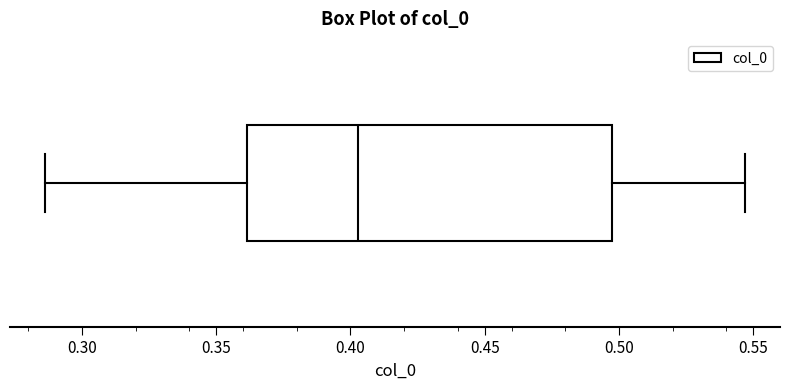

Transcribe this box plot: give where the median line is, the range the box spans, and where the two whiskers end, as read against the x-axis. The values are not printed on the chart, so give them approximately, as read against the axis.

median 0.405, box 0.360 to 0.495, whiskers 0.285 to 0.545